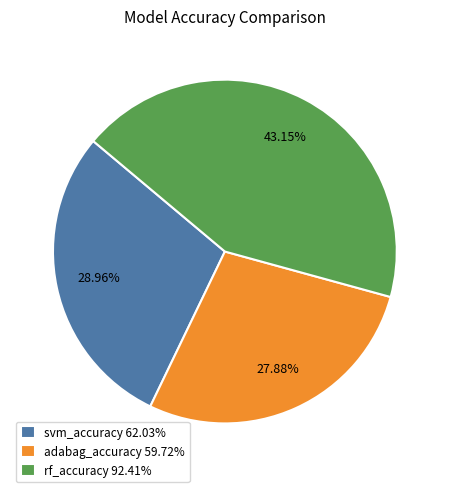

Does rf_accuracy account for over 50% of the chart?

No